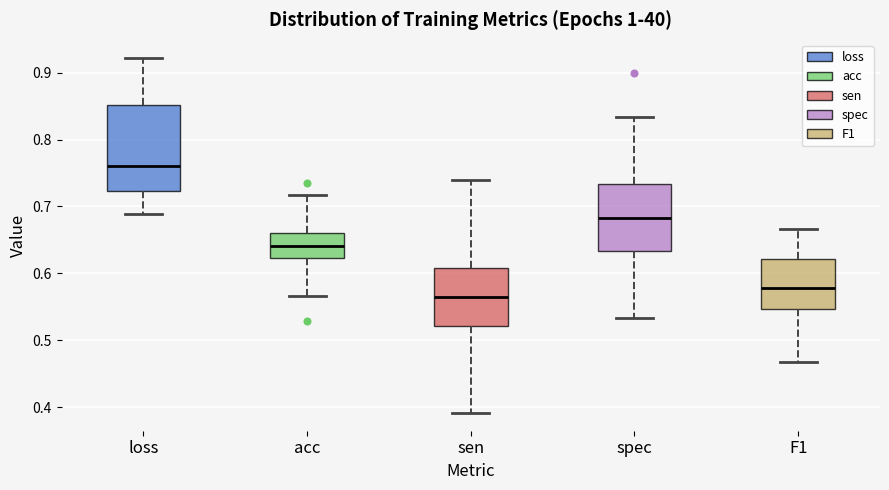

Where does the median line of the box for acc sit on the y-axis? The values are not printed on the chart, so give them approximately, as read against the axis.

0.64